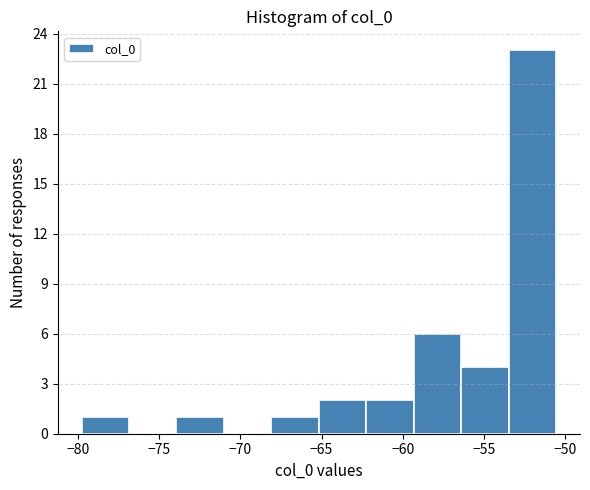

Reading left to right, list every bar in this chart as the range it spans on the x-axis followed by its height. Neither the bar edges nor the heights are printed on the chart, so give them approximately, as read against the axes.

-80.0 to -77.0: 1
-77.0 to -74.0: 0
-74.0 to -71.0: 1
-71.0 to -68.0: 0
-68.0 to -65.0: 1
-65.0 to -62.0: 2
-62.0 to -59.5: 2
-59.5 to -56.5: 6
-56.5 to -53.5: 4
-53.5 to -50.5: 23